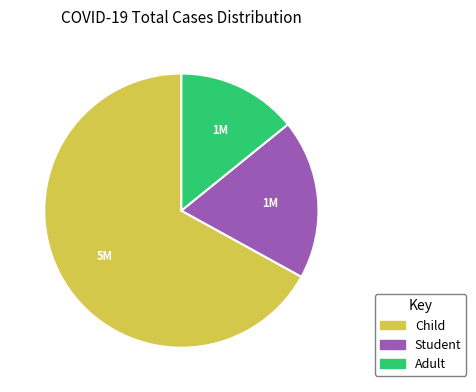

Does any single category account for the majority?

Yes